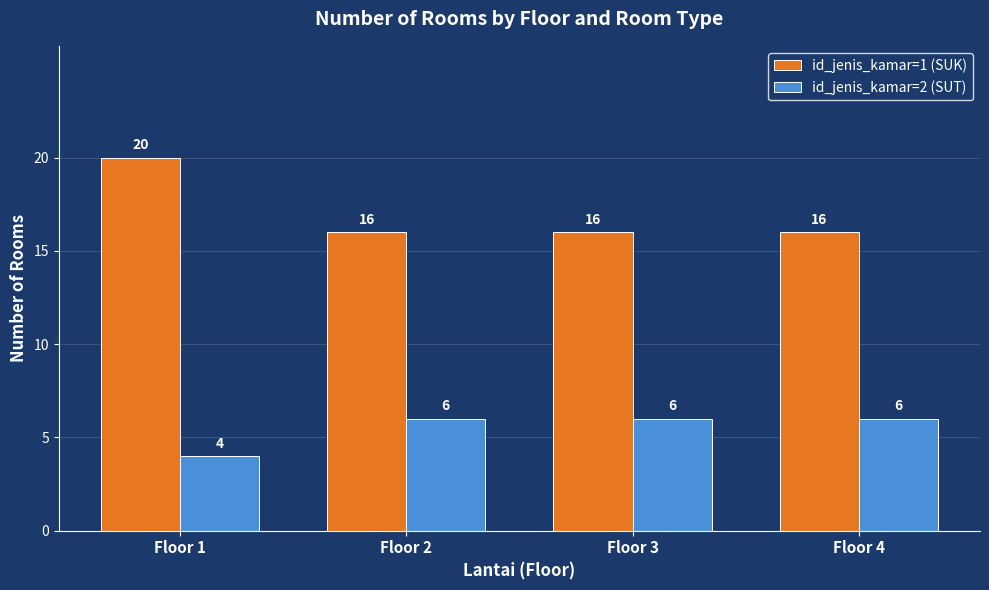

Rank the series at Floor 1 from highest to lowest value.

id_jenis_kamar=1 (SUK), id_jenis_kamar=2 (SUT)